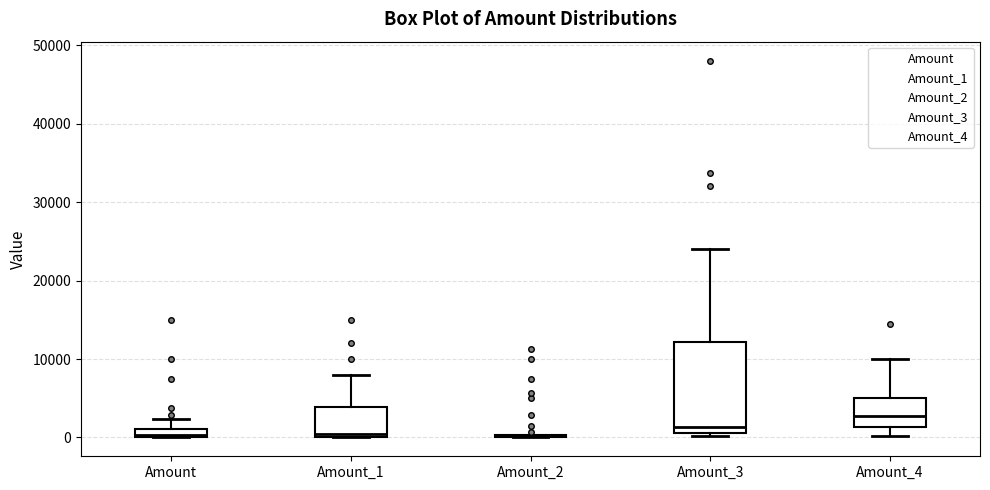

Comparing the boxes themselves (not the whiskers), which one is the tallest?

Amount_3